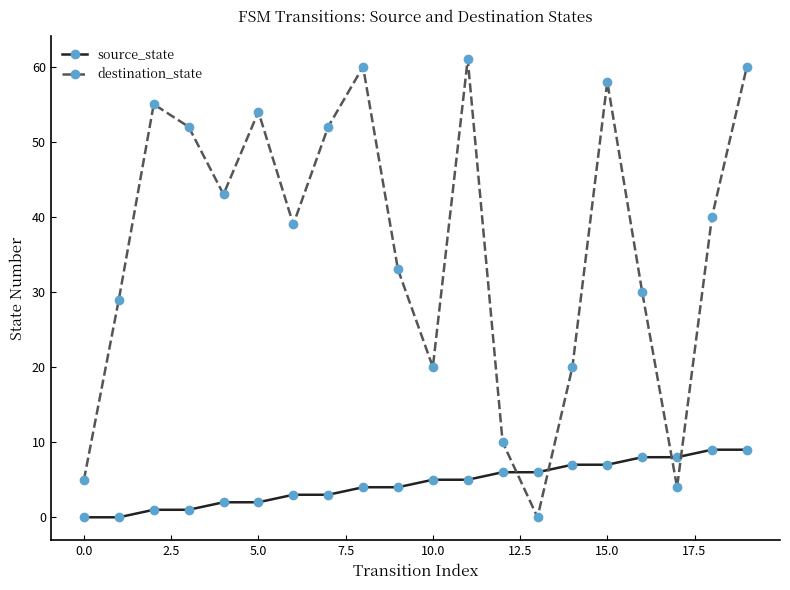

Which series ends up on top after the final intersection of source_state and destination_state?

destination_state